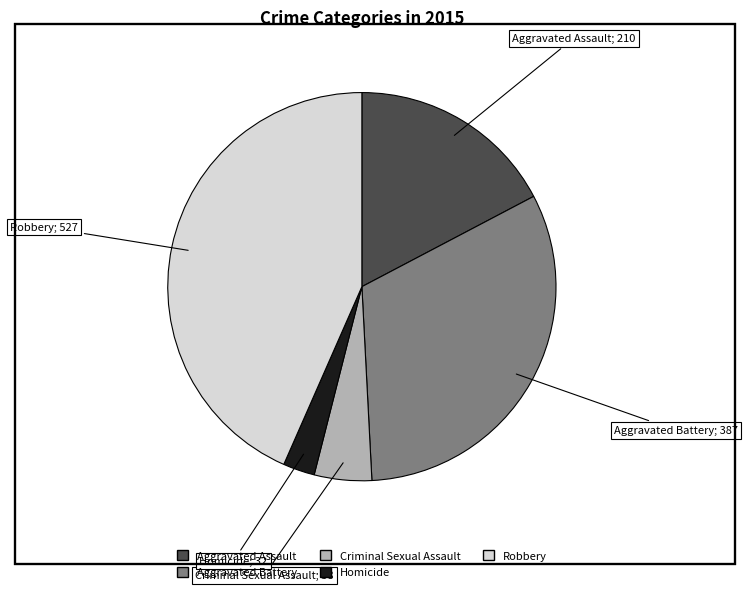

Rank the categories by value from lowest to highest.

Homicide, Criminal Sexual Assault, Aggravated Assault, Aggravated Battery, Robbery